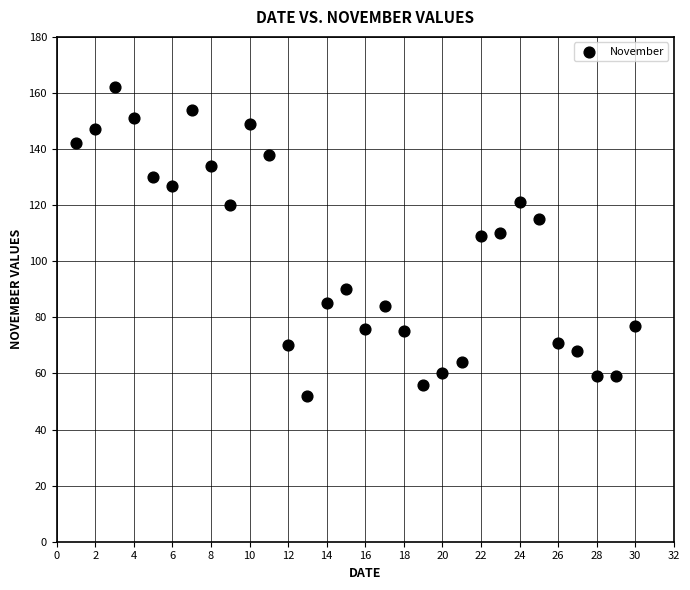

What is the range of X values (max minus min)?

29